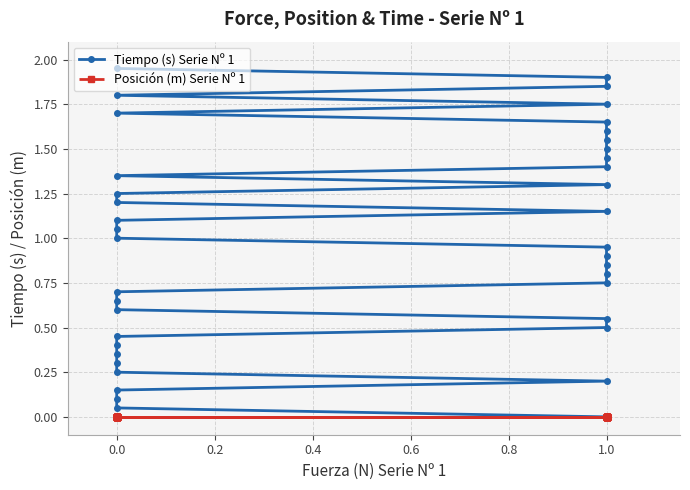

Reading left to right, extract all data points from this chart.

Tiempo (s) Serie Nº 1: 0.0	0.1	0.1	0.1	0.2	0.2	0.3	0.3	0.4	0.5	0.5	0.6	0.6	0.7	0.7	0.8	0.8	0.8	0.9	0.9	1.0	1.1	1.1	1.1	1.2	1.2	1.3	1.4	1.4	1.4	1.5	1.6	1.6	1.6	1.7	1.8	1.8	1.9	1.9	1.9
Posición (m) Serie Nº 1: 0.0	0.0	0.0	0.0	0.0	0.0	0.0	0.0	0.0	0.0	0.0	0.0	0.0	0.0	0.0	0.0	0.0	0.0	0.0	0.0	0.0	0.0	0.0	0.0	0.0	0.0	0.0	0.0	0.0	0.0	0.0	0.0	0.0	0.0	0.0	0.0	0.0	0.0	0.0	0.0